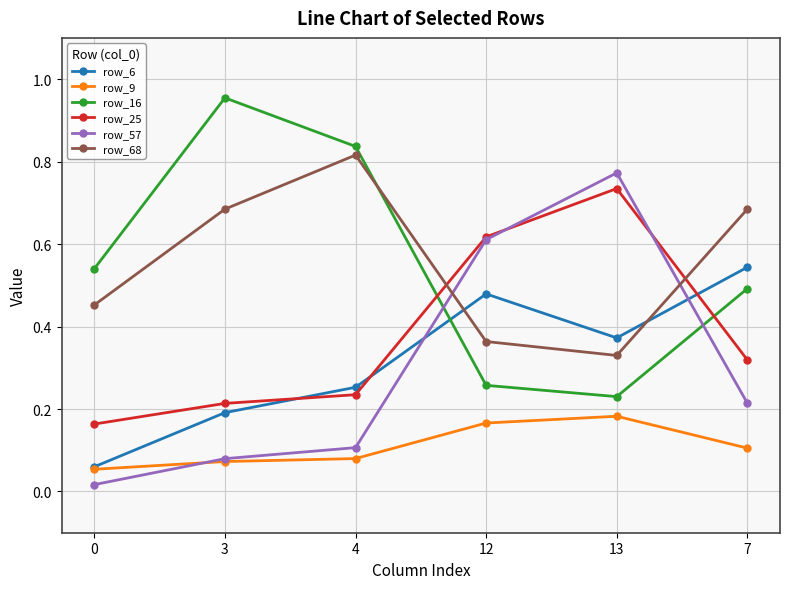

What are all the series names shown in the legend?

row_6, row_9, row_16, row_25, row_57, row_68